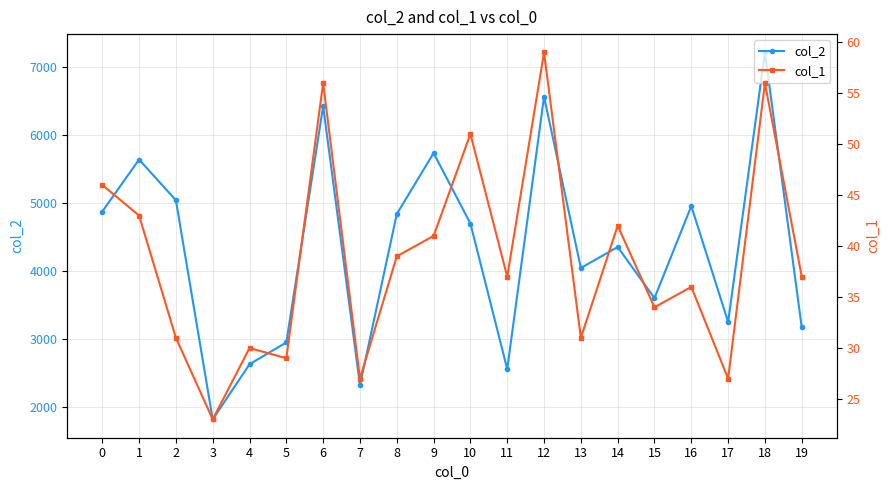

Which label corresponds to the largest value in the chart?

18